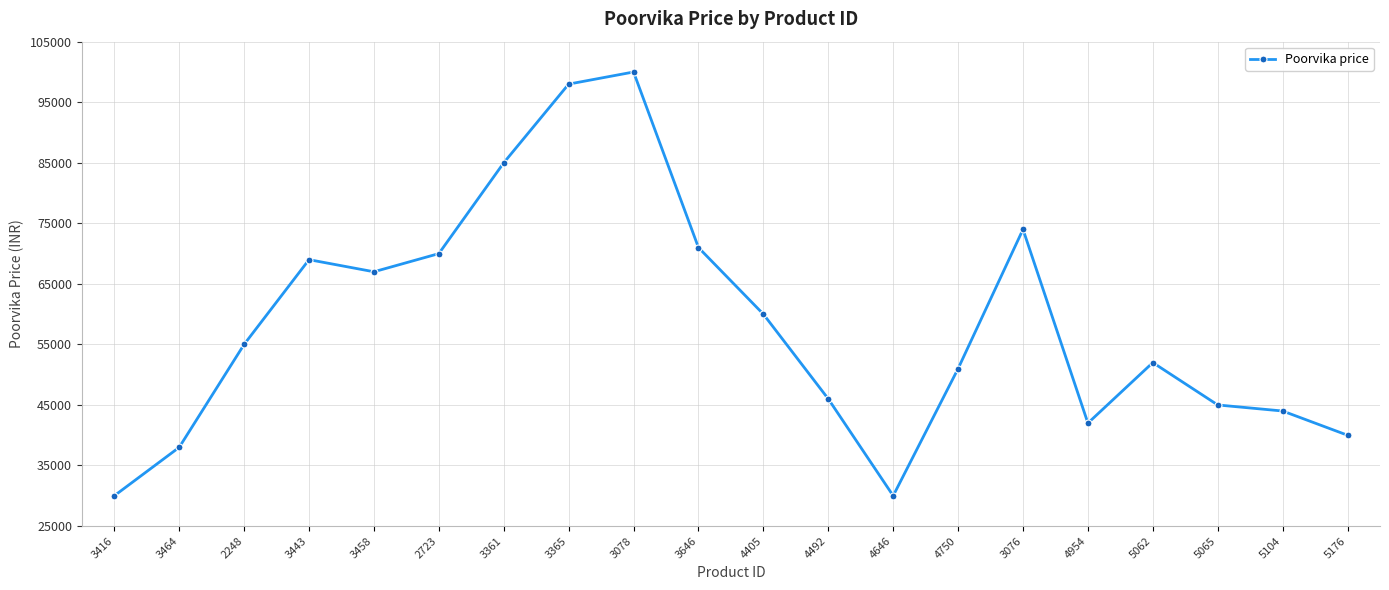

What is the change in value from 3076 to 5104?

-30000